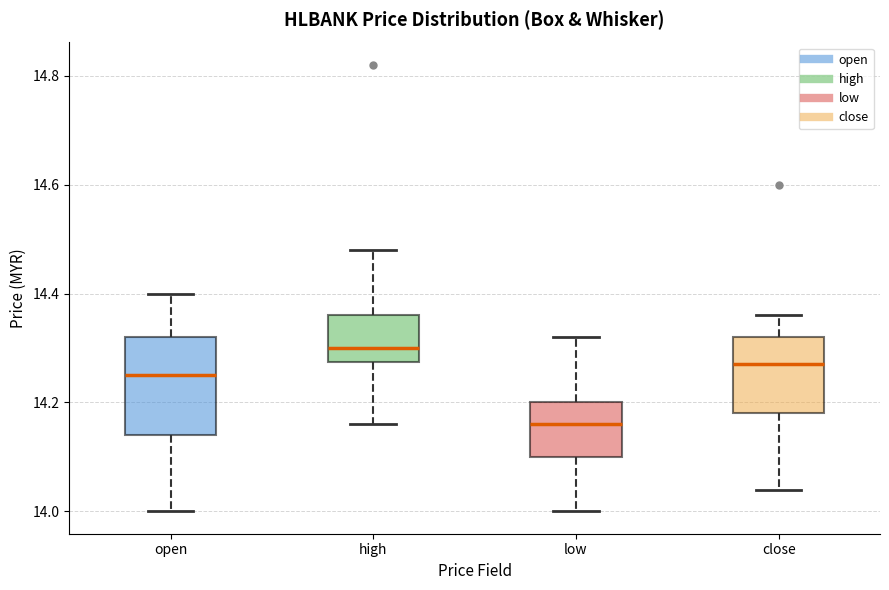

Reading left to right, read every box against the y-axis: the position of its median line, the range the box covers, and the ends of its whiskers. The values are not printed on the chart, so give them approximately, as read against the axis.

open: median 14.26, box 14.14 to 14.32, whiskers 14.00 to 14.40
high: median 14.30, box 14.28 to 14.36, whiskers 14.16 to 14.48
low: median 14.16, box 14.10 to 14.20, whiskers 14.00 to 14.32
close: median 14.28, box 14.18 to 14.32, whiskers 14.04 to 14.36